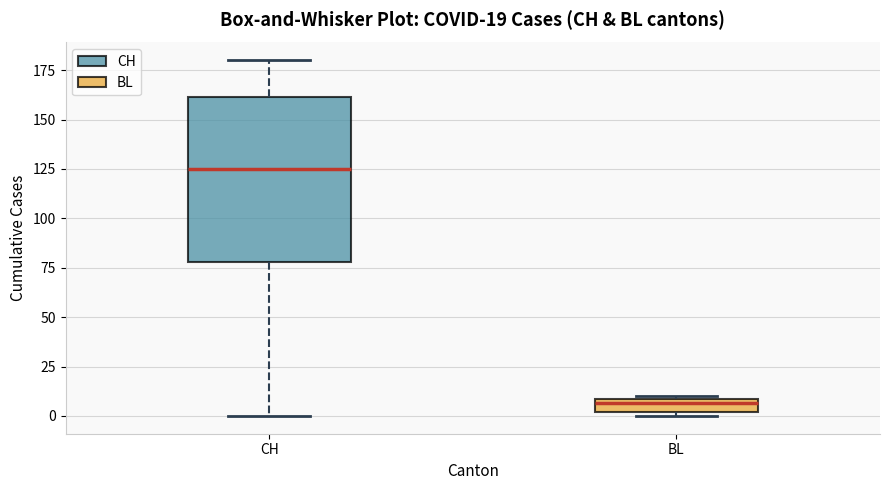

Which box's median line is the lowest?

BL